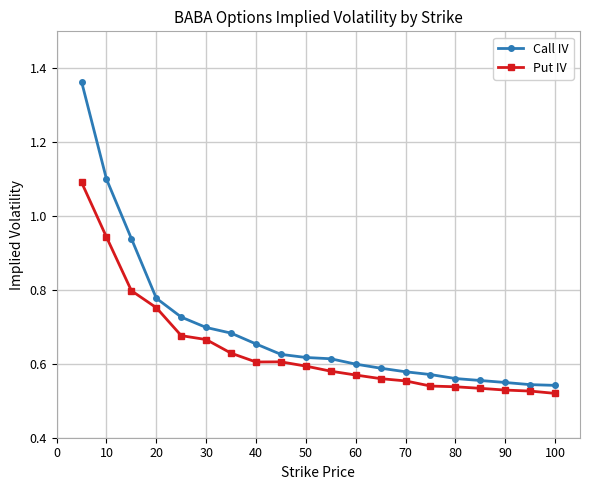

Which series has the largest total across all categories?

Call IV